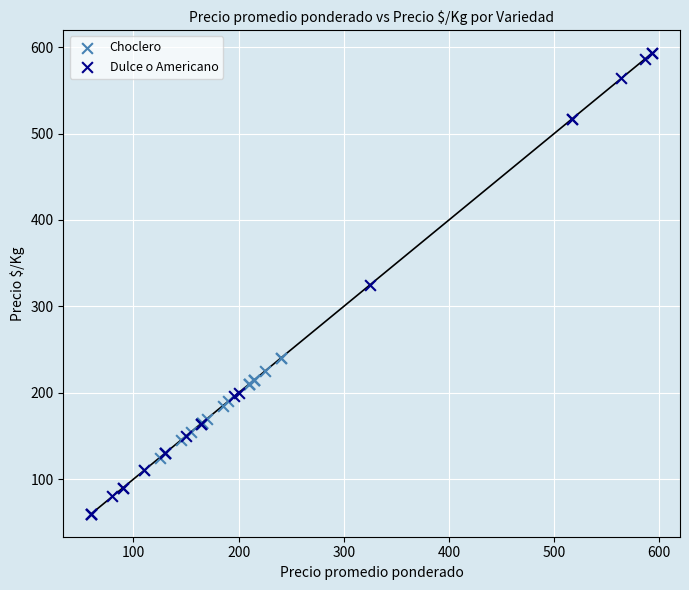

Which series reaches the minimum Y coordinate?

Dulce o Americano